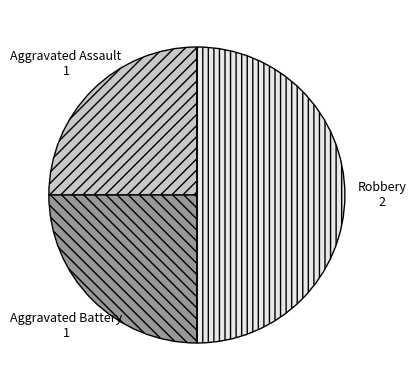

Which slice is the largest?

Robbery